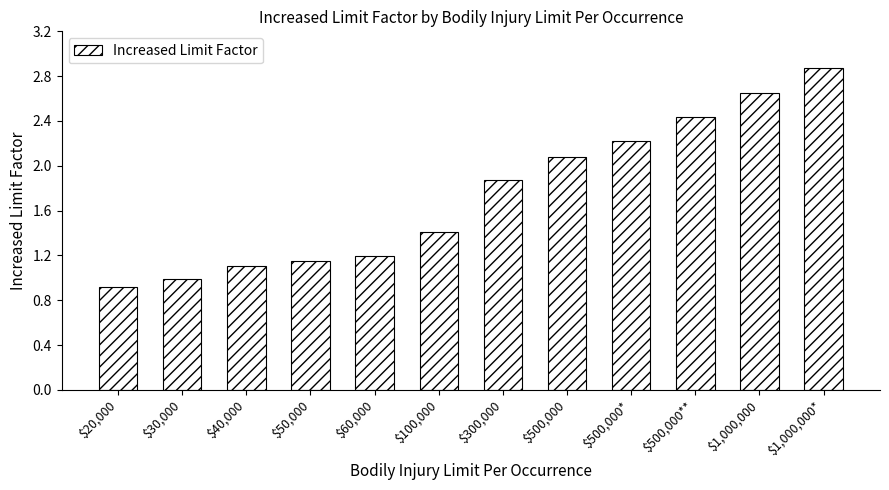

At which category does the chart reach its minimum across all series?

$20,000